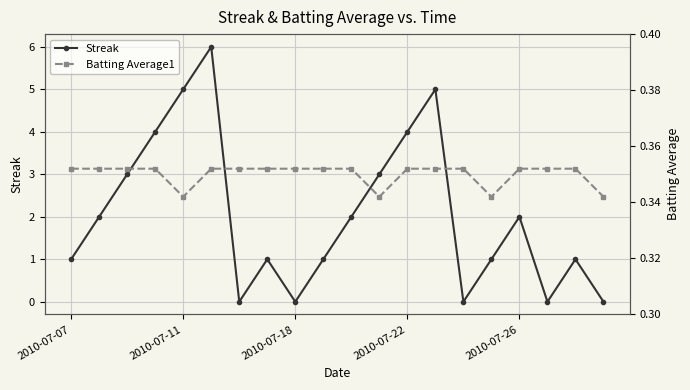

In Streak, how many points are lower than both neighbors (excluding endpoints)?

4